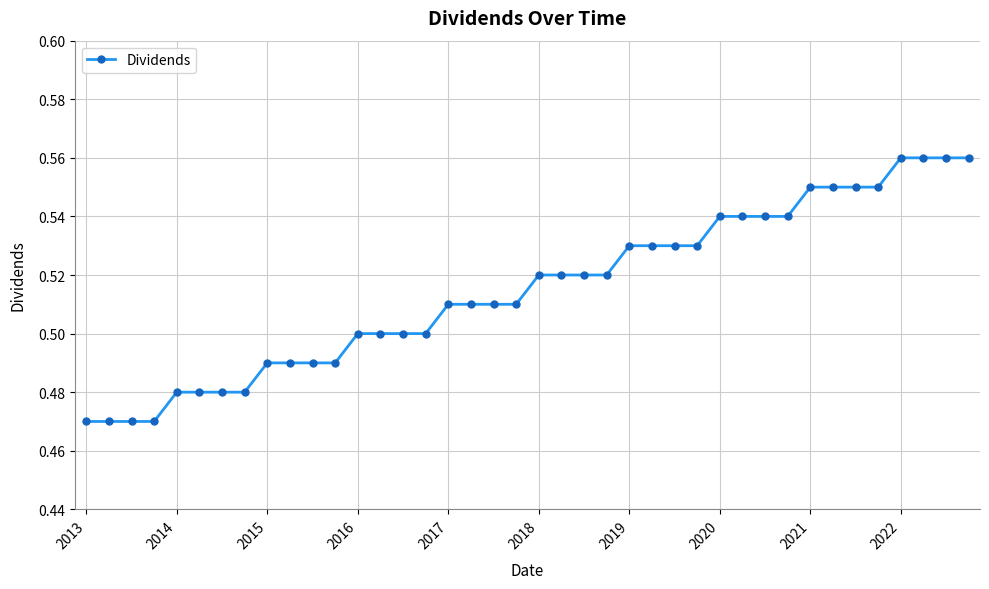

Count the values in the range 0 to 1.

40